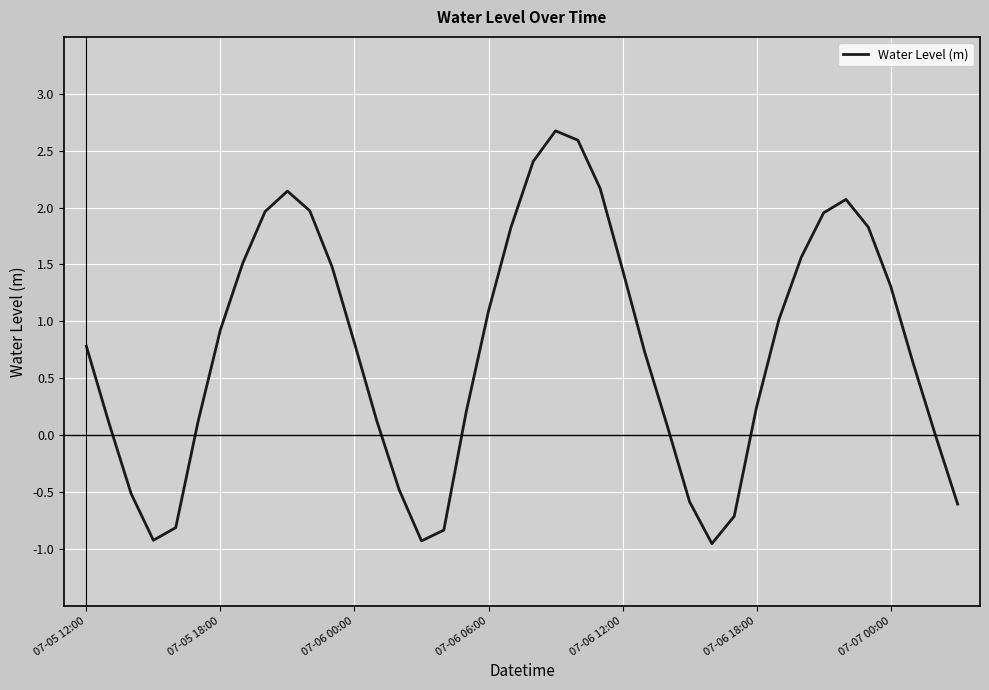

What is the difference between the maximum and minimum values?

3.6